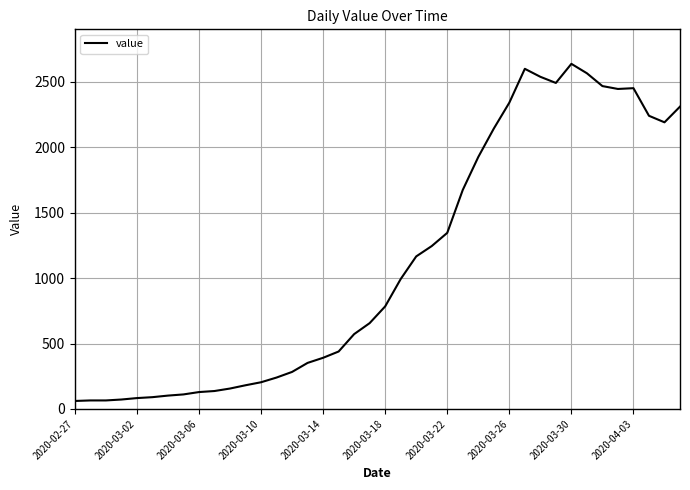

What is the minimum value shown in the chart?

61